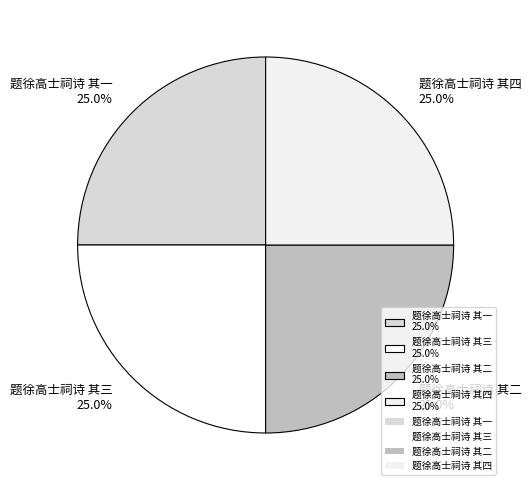

To the nearest percent, what portion does 题徐高士祠诗 其三 represent?

25%